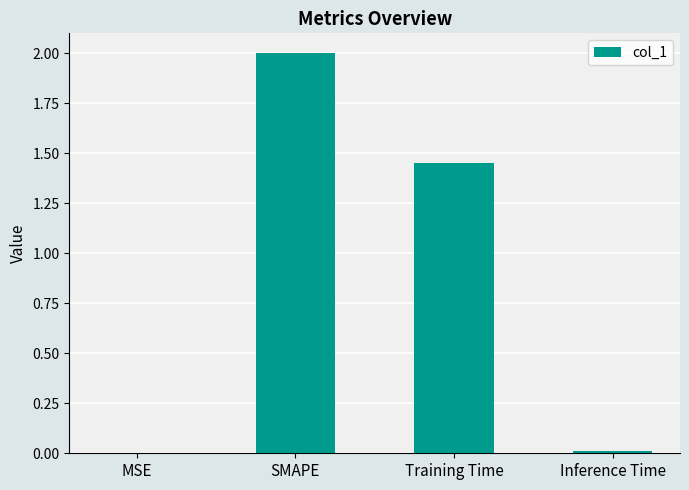

True or false: the data shows 0.0 at MSE.

True